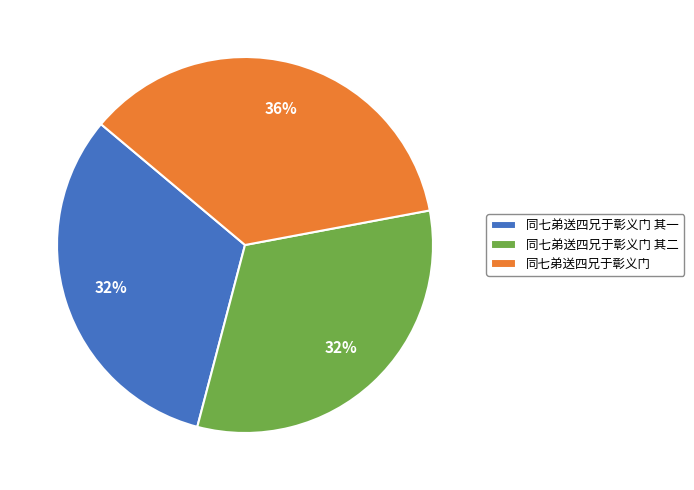

Is the sum of 同七弟送四兄于彰义门 and 同七弟送四兄于彰义门 其二 greater than half?

Yes